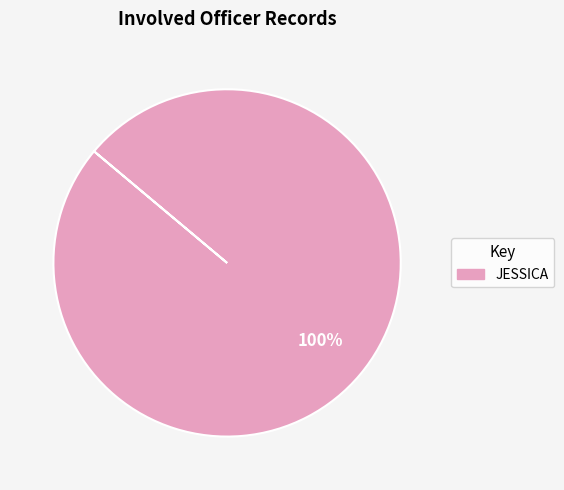

Is there a majority slice in this chart?

Yes